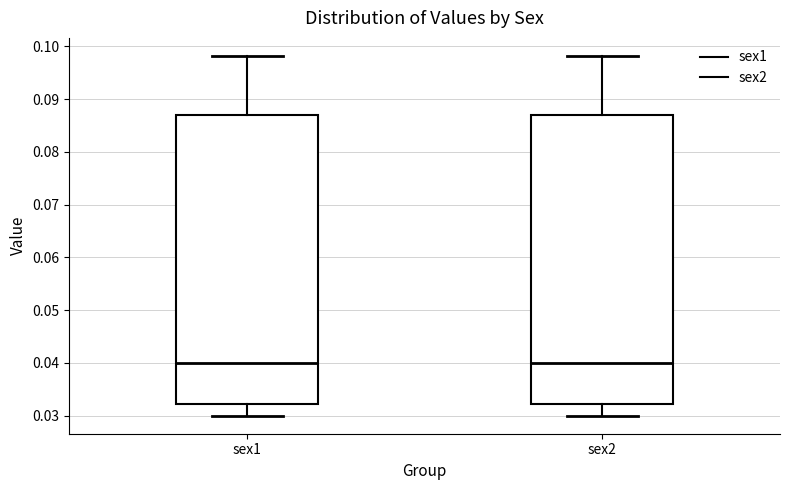

Where is the lower edge of the box for sex2 on the y-axis? The values are not printed on the chart, so give them approximately, as read against the axis.

0.032